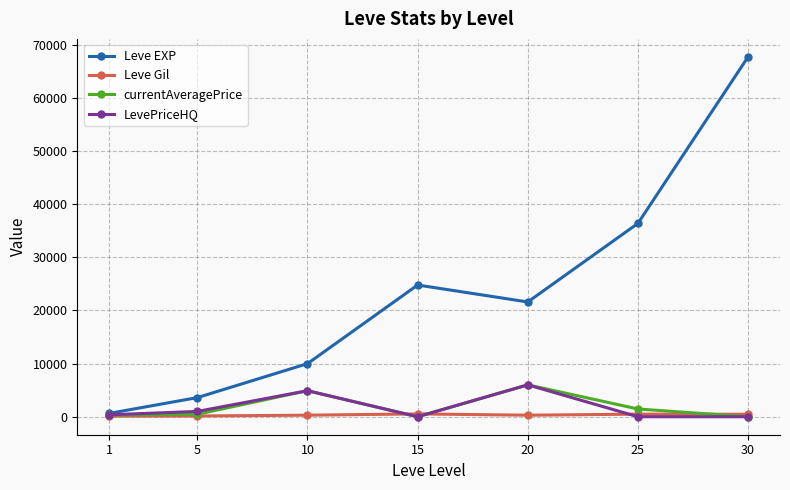

Does the chart display data point markers on the line(s)?

Yes